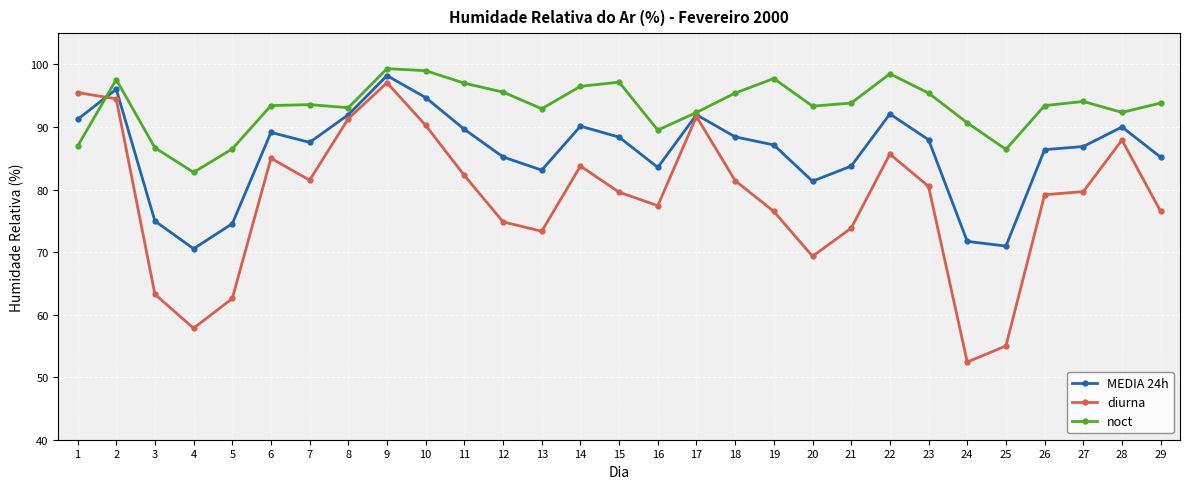

What is the total value across all series at 15?

265.1